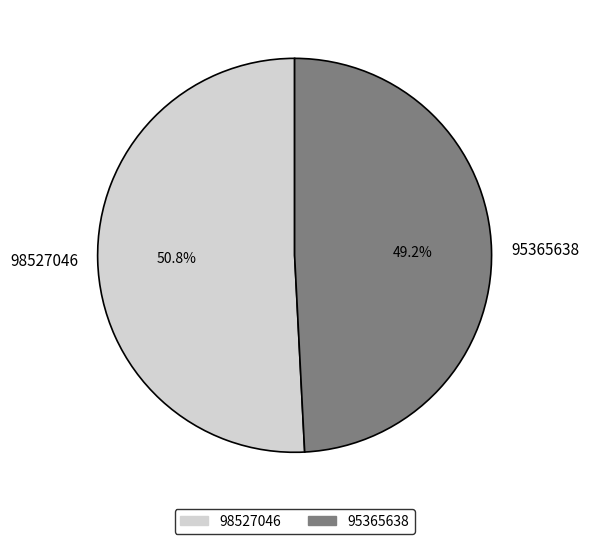

To the nearest percent, what percentage of the pie is 95365638?

49%